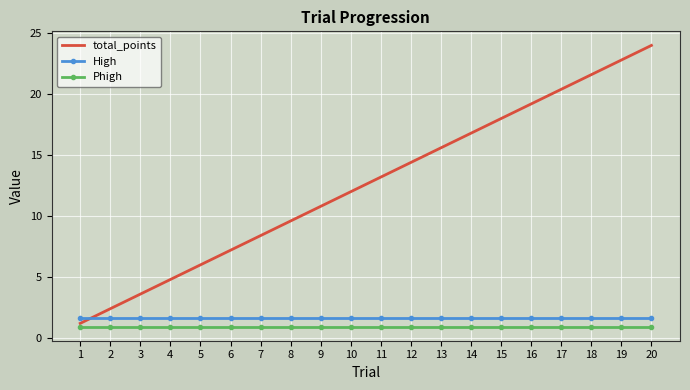

True or false: Phigh and High intersect in this chart.

False